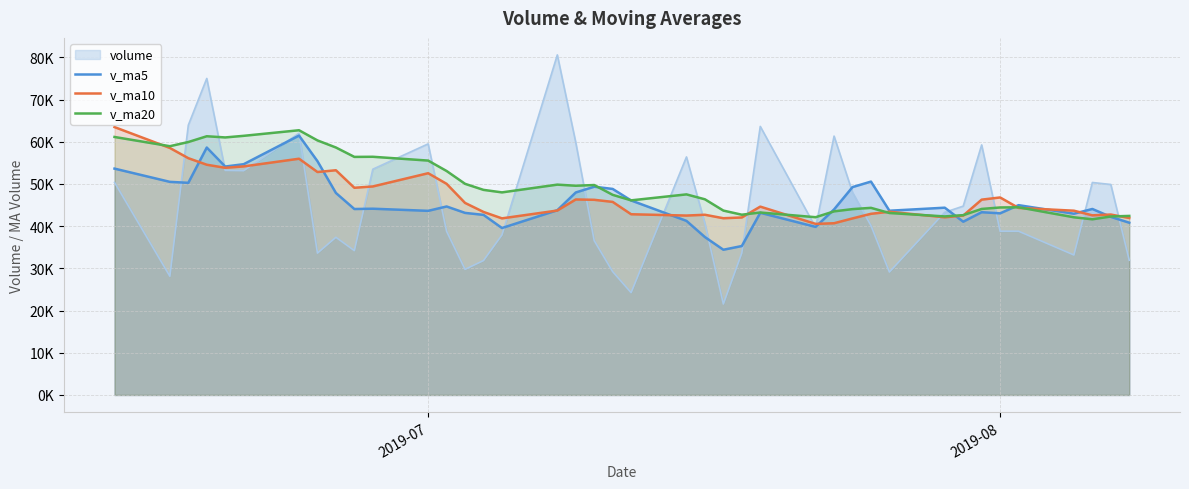

What are all the series names shown in the legend?

volume, v_ma5, v_ma10, v_ma20